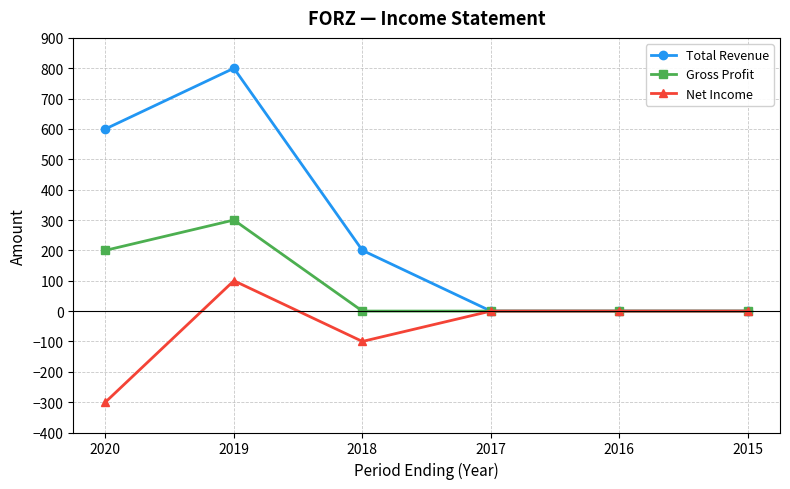

List the series in order of their overall mean, lowest first.

Net Income, Gross Profit, Total Revenue